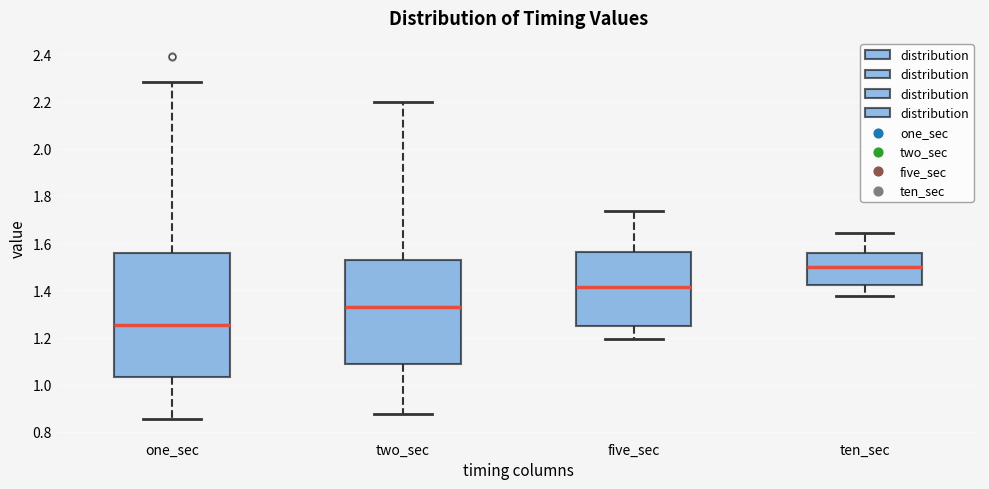

Reading left to right, read every box against the y-axis: the position of its median line, the range the box covers, and the ends of its whiskers. The values are not printed on the chart, so give them approximately, as read against the axis.

one_sec: median 1.26, box 1.04 to 1.56, whiskers 0.86 to 2.28
two_sec: median 1.32, box 1.08 to 1.54, whiskers 0.88 to 2.20
five_sec: median 1.42, box 1.24 to 1.56, whiskers 1.20 to 1.74
ten_sec: median 1.50, box 1.42 to 1.56, whiskers 1.38 to 1.64